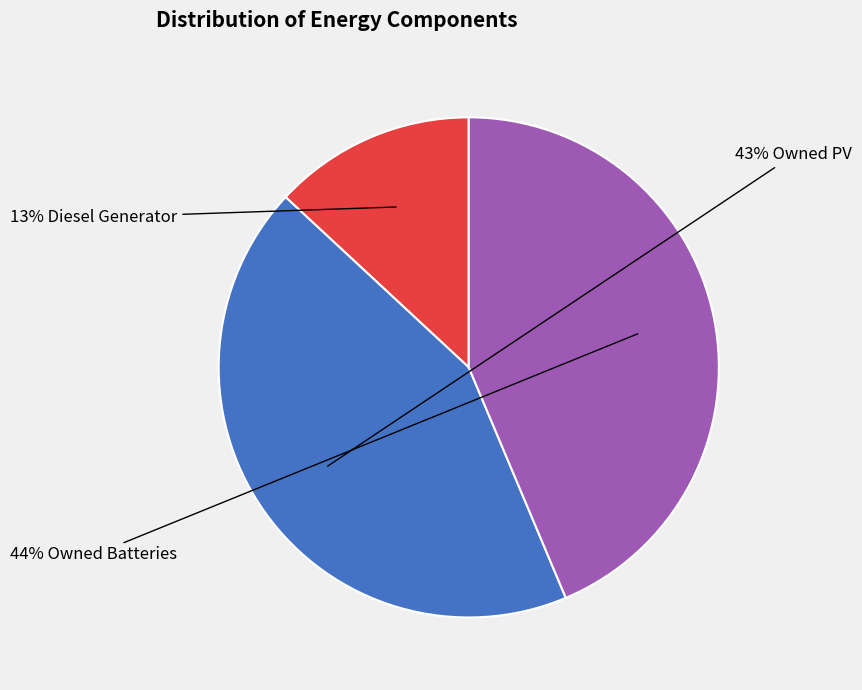

To the nearest percent, what is the average slice percentage?

33%